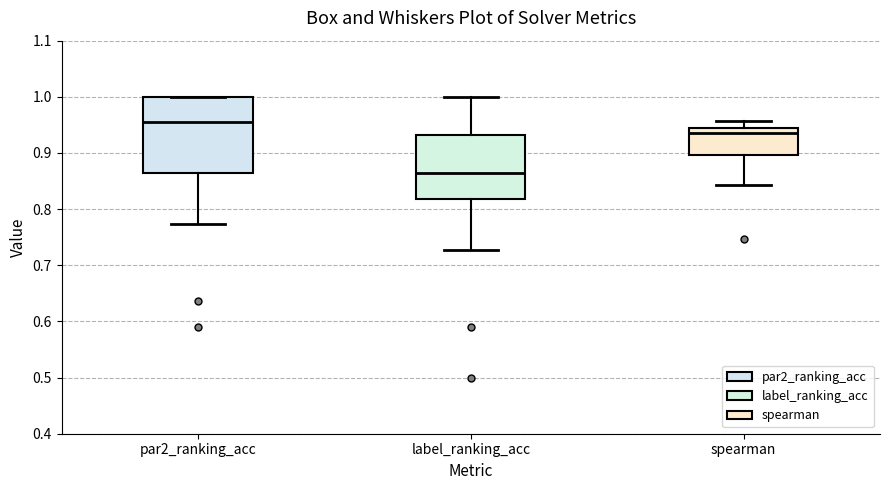

Reading left to right, transcribe this box plot: for each box, give where its median line is, the range the box spans, and where its two whiskers end, as read against the y-axis. The values are not printed on the chart, so give them approximately, as read against the axis.

par2_ranking_acc: median 0.95, box 0.86 to 1.00, whiskers 0.77 to 1.00
label_ranking_acc: median 0.86, box 0.82 to 0.93, whiskers 0.73 to 1.00
spearman: median 0.94, box 0.90 to 0.95, whiskers 0.84 to 0.96